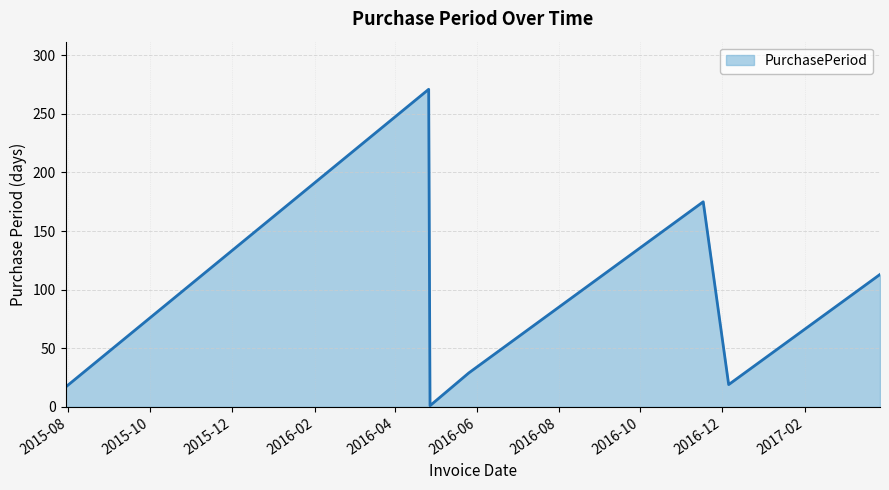

What is the greatest value displayed?

271